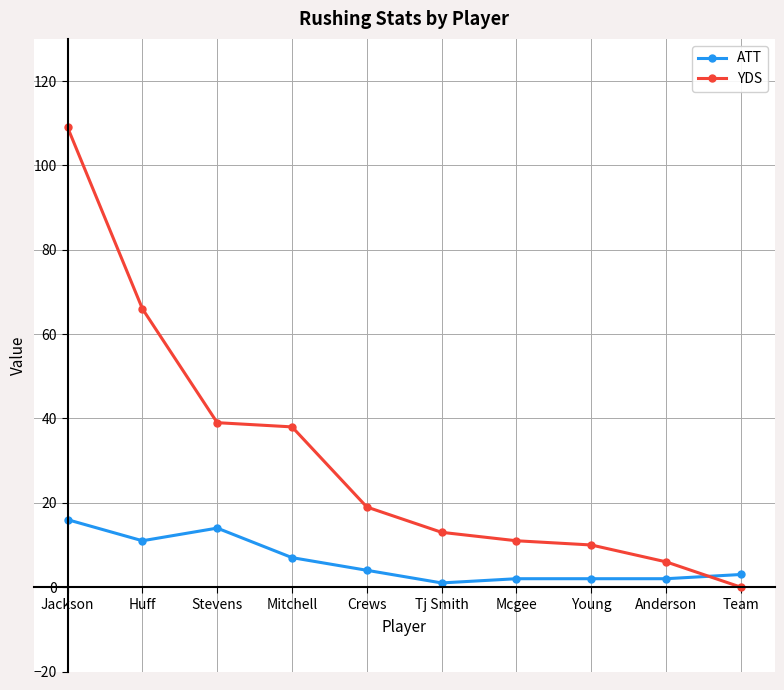

Which series changed the most between Stevens and Tj Smith?

YDS